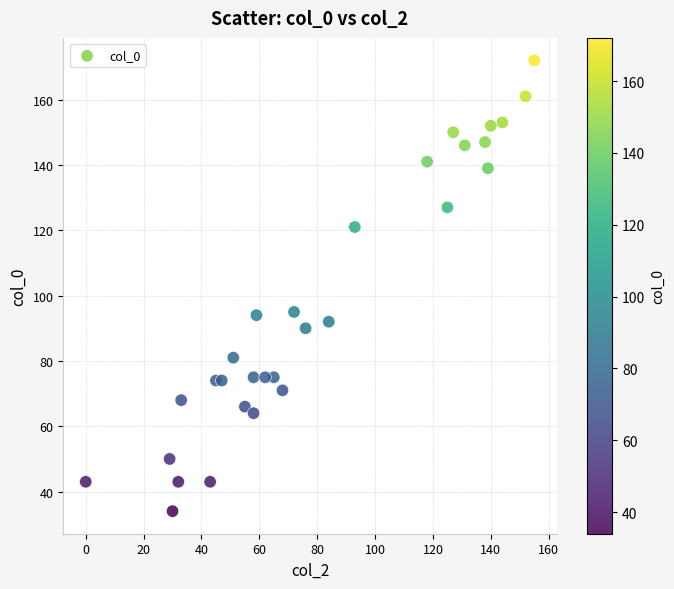

What is the range of X values (max minus min)?

155